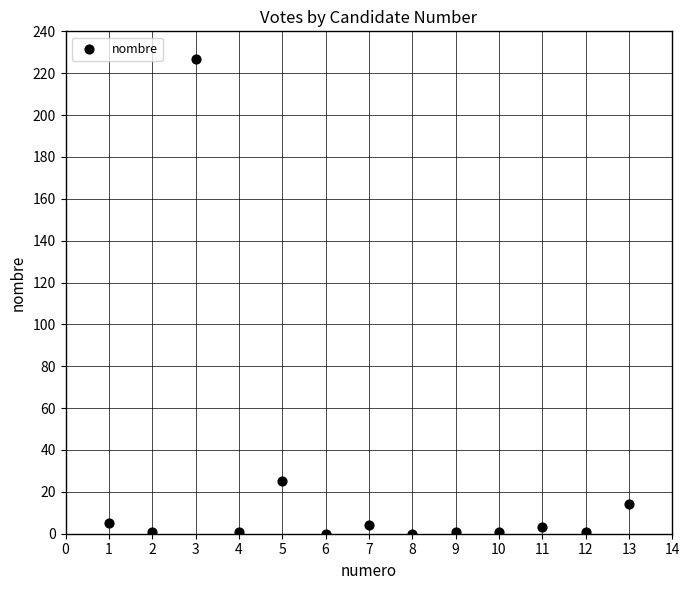

What is the range of Y values (max minus min)?

227